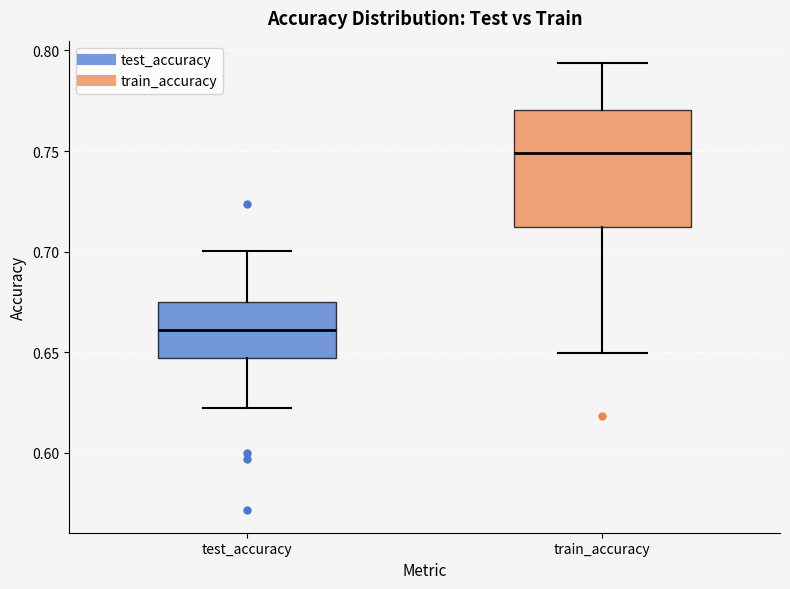

Reading left to right, read every box against the y-axis: the position of its median line, the range the box covers, and the ends of its whiskers. The values are not printed on the chart, so give them approximately, as read against the axis.

test_accuracy: median 0.660, box 0.645 to 0.675, whiskers 0.620 to 0.700
train_accuracy: median 0.750, box 0.710 to 0.770, whiskers 0.650 to 0.795